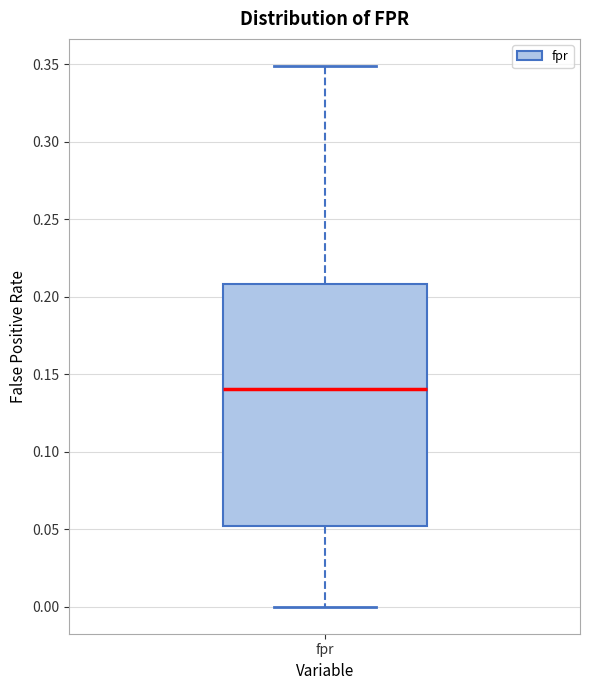

Transcribe this box plot: give where the median line is, the range the box spans, and where the two whiskers end, as read against the y-axis. The values are not printed on the chart, so give them approximately, as read against the axis.

median 0.14, box 0.05 to 0.21, whiskers 0.00 to 0.35